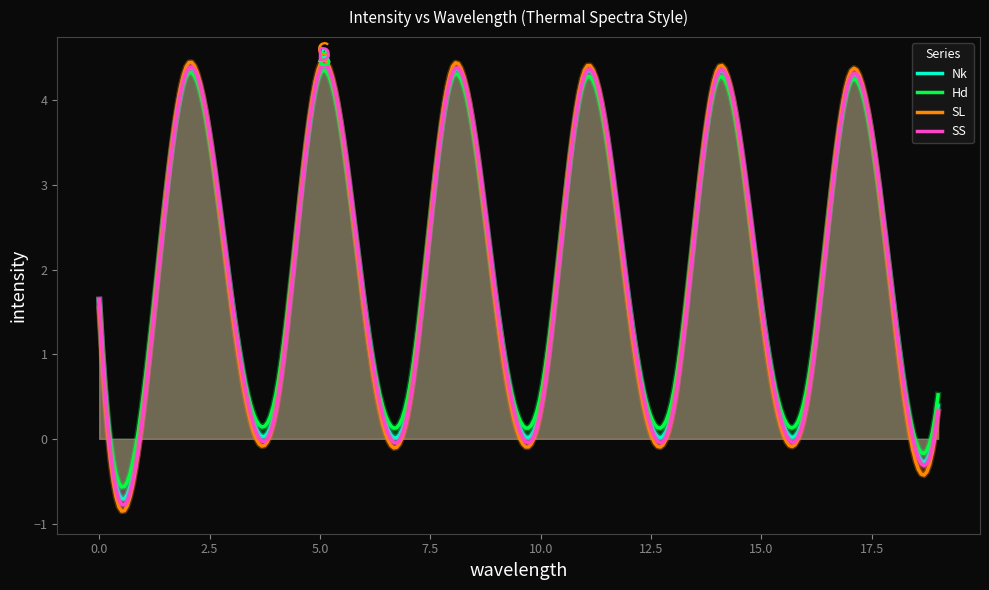

Which series has the largest total across all categories?

Hd